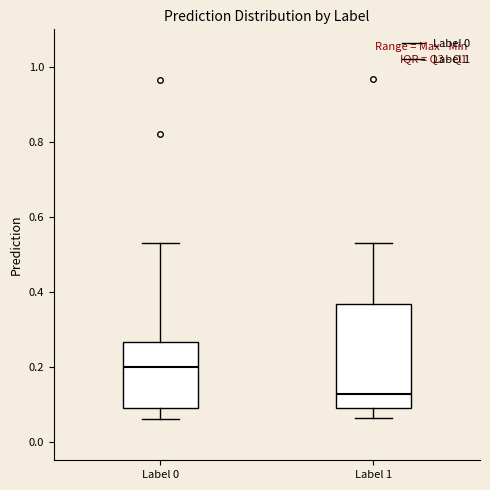

Which box is the tallest, from its lower edge to its upper edge?

Label 1